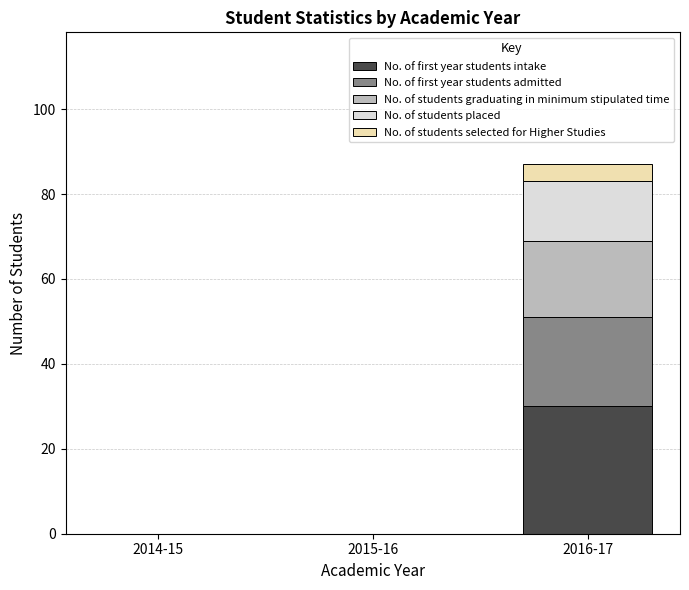

At which category is the sum across all series the highest?

2016-17